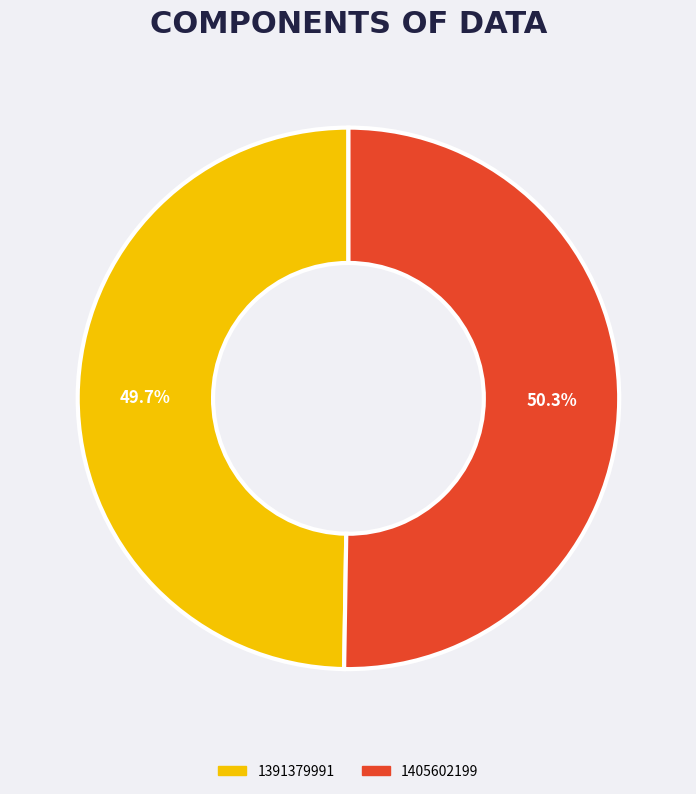

Do 1391379991 and 1405602199 together represent more than half of the pie?

Yes